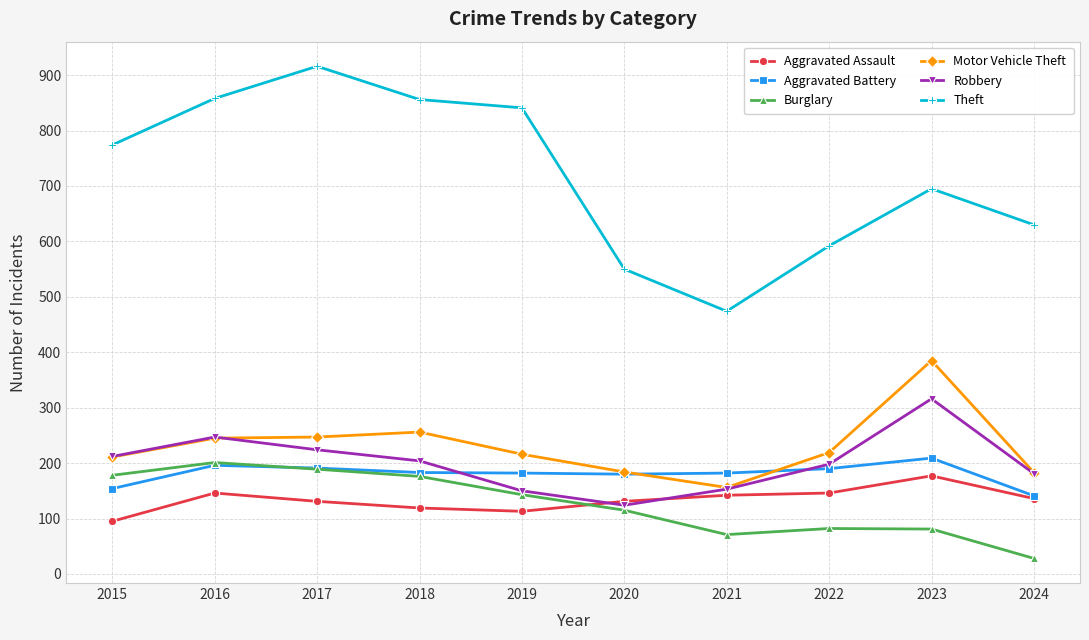

Is it true that Aggravated Battery equals 209 at 2023?

True